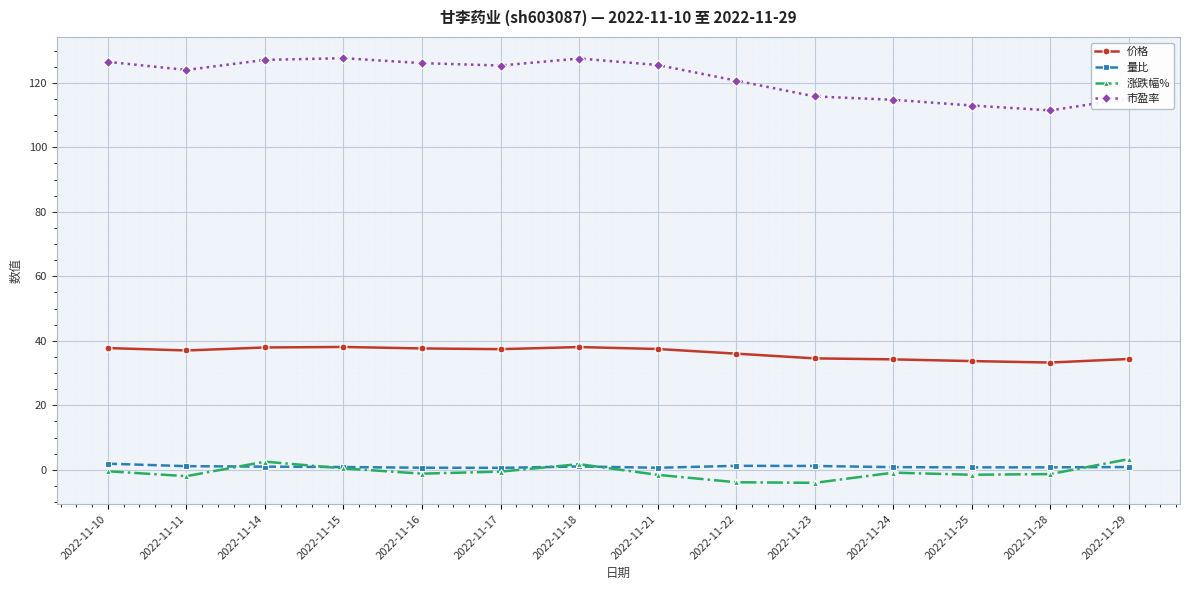

Which series changed the most between 2022-11-15 and 2022-11-17?

市盈率